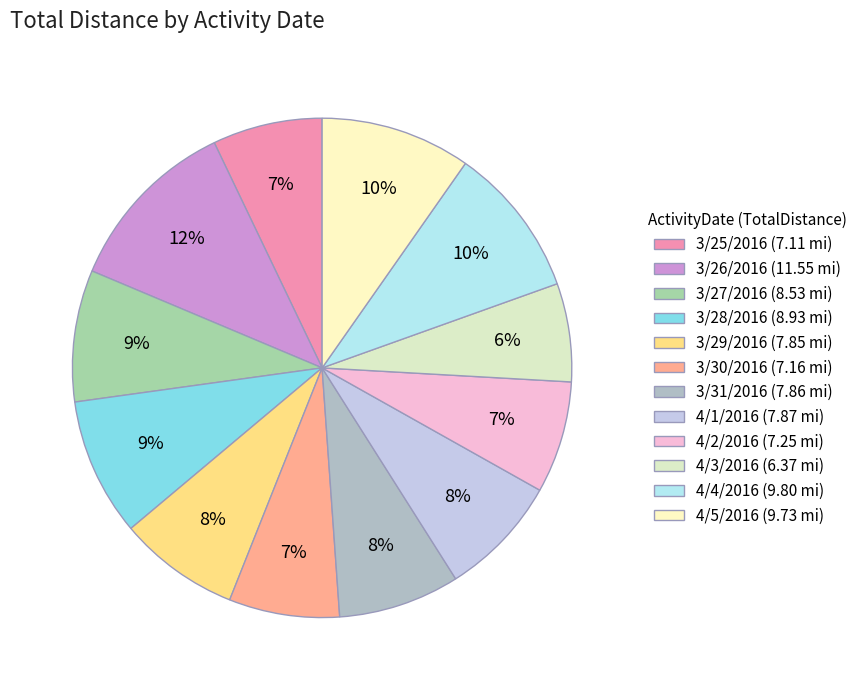

How many slices are in this pie chart?

12